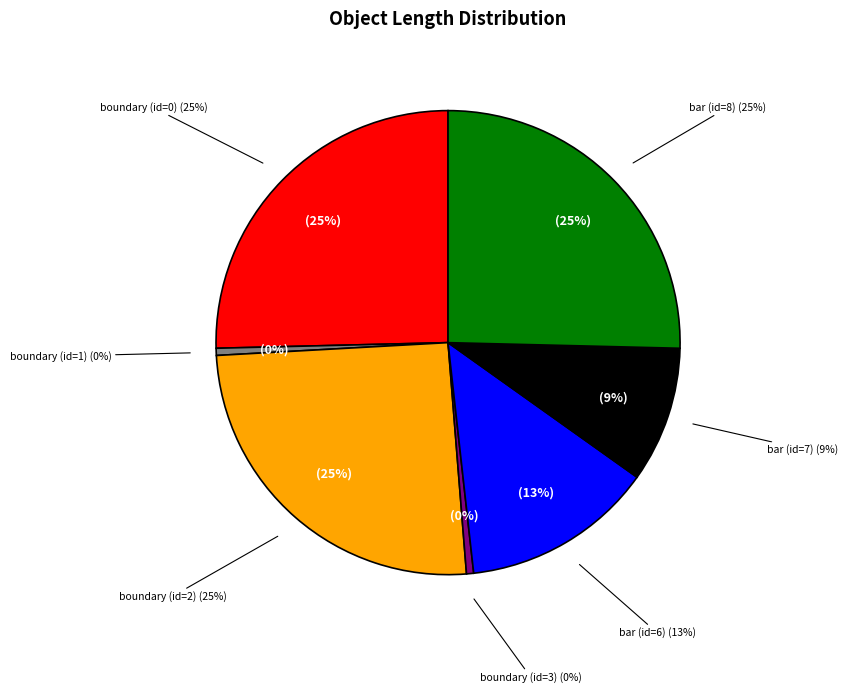

Do bar (id=8) and boundary (id=3) together represent more than half of the pie?

No